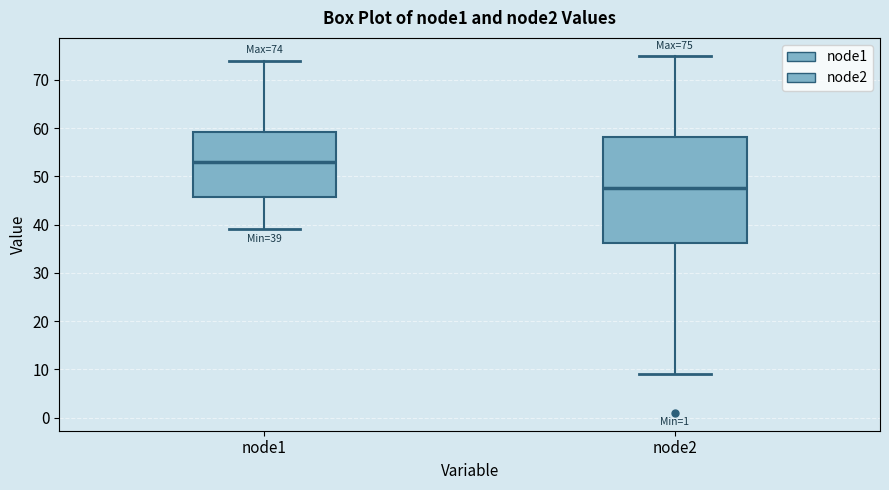

Which box's median line is the highest?

node1